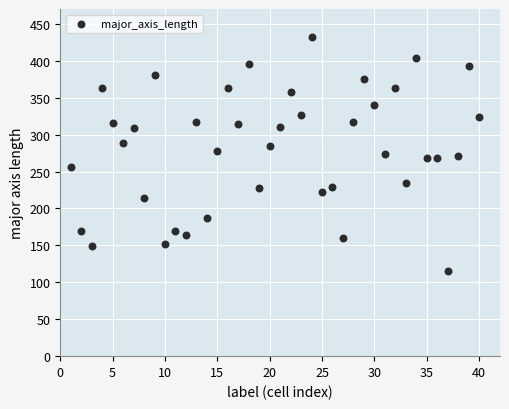

What is the range of X values (max minus min)?

39.0